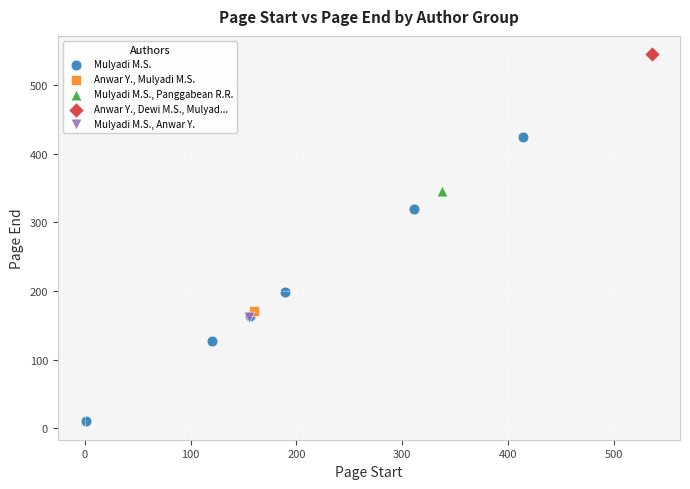

What are all the series names shown in the legend?

Mulyadi M.S., Anwar Y., Mulyadi M.S., Mulyadi M.S., Panggabean R.R., Anwar Y., Dewi M.S., Mulyad..., Mulyadi M.S., Anwar Y.